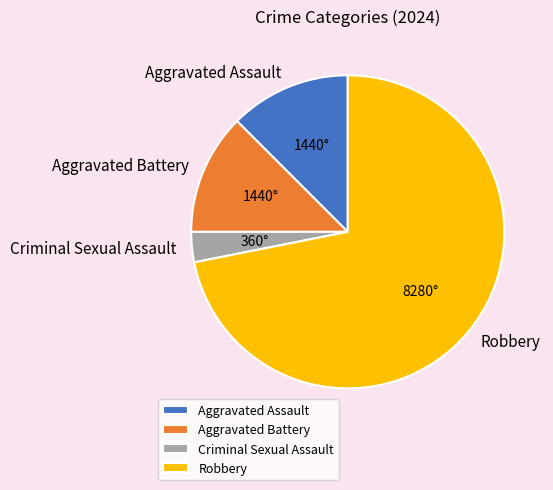

Which has a higher value, Criminal Sexual Assault or Aggravated Assault?

Aggravated Assault